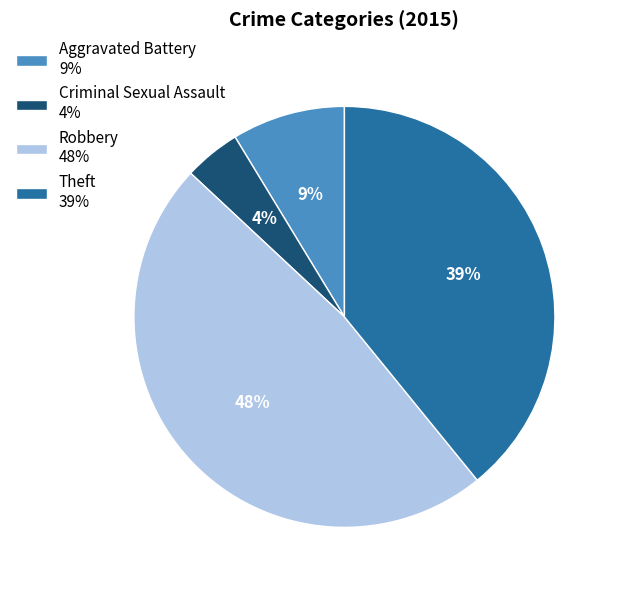

True or false: Criminal Sexual Assault 4% accounts for 14% of the total.

False